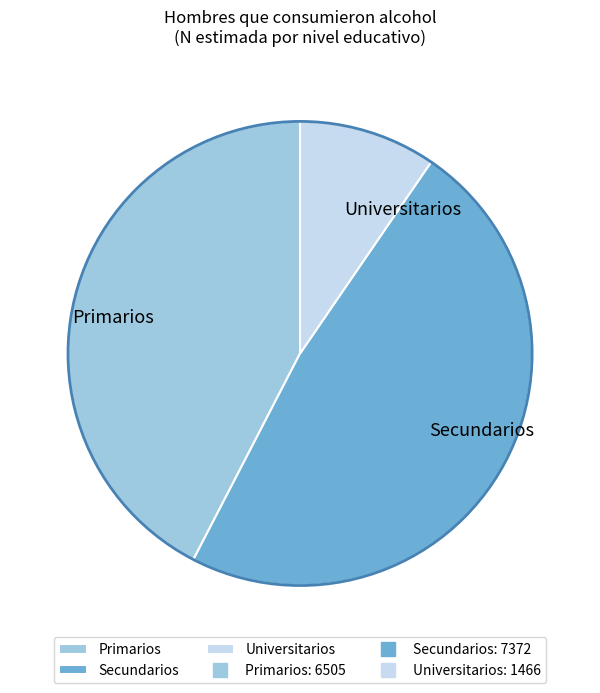

Is the sum of Universitarios and Secundarios greater than half?

Yes